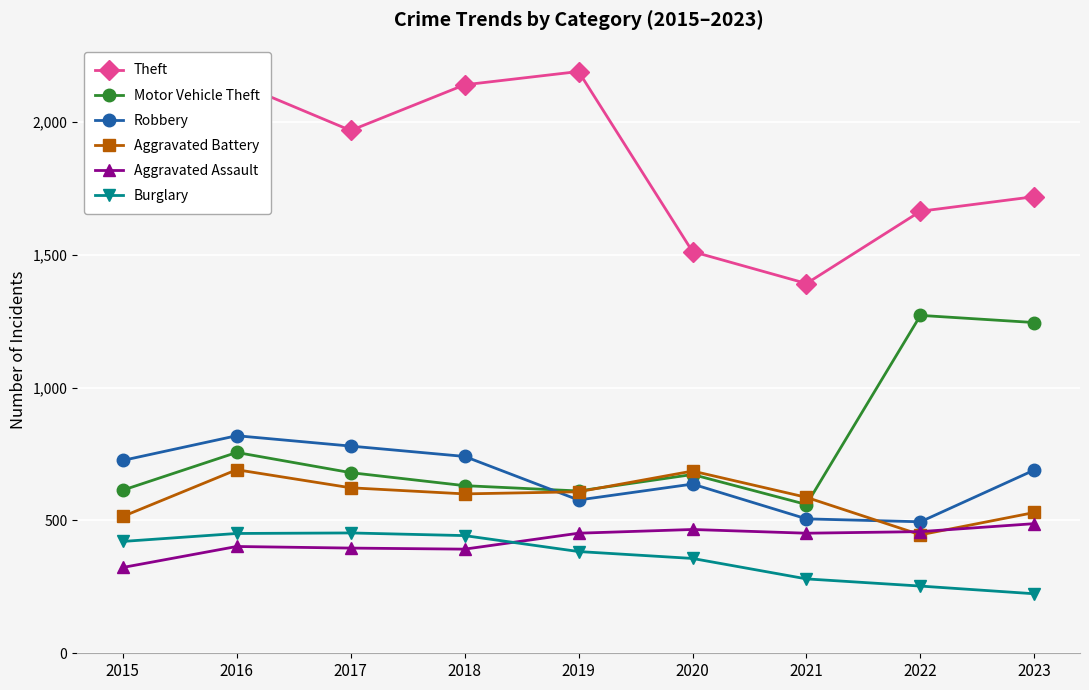

In Motor Vehicle Theft, how many points are lower than both neighbors (excluding endpoints)?

2